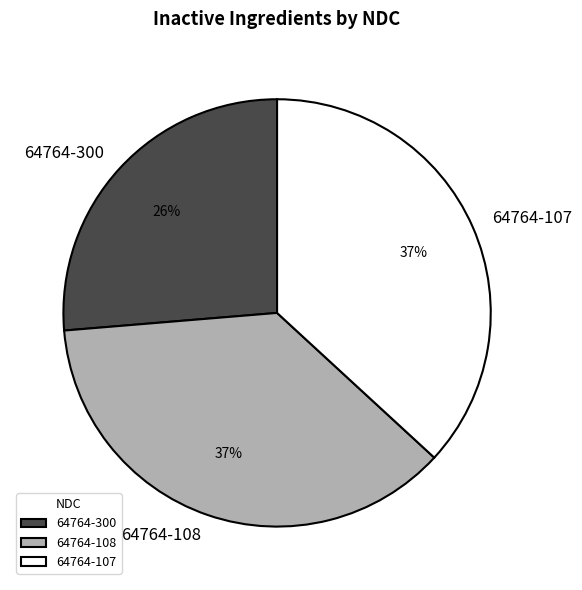

To the nearest percent, what is the difference between the largest and smallest slice percentages?

11%